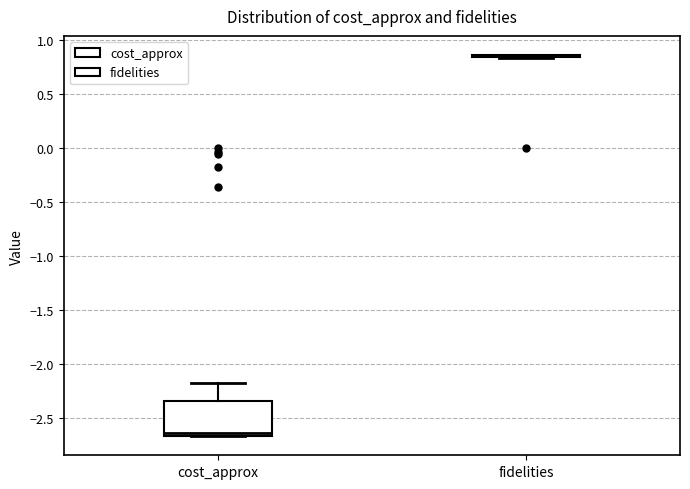

Comparing the boxes themselves (not the whiskers), which one is the tallest?

cost_approx